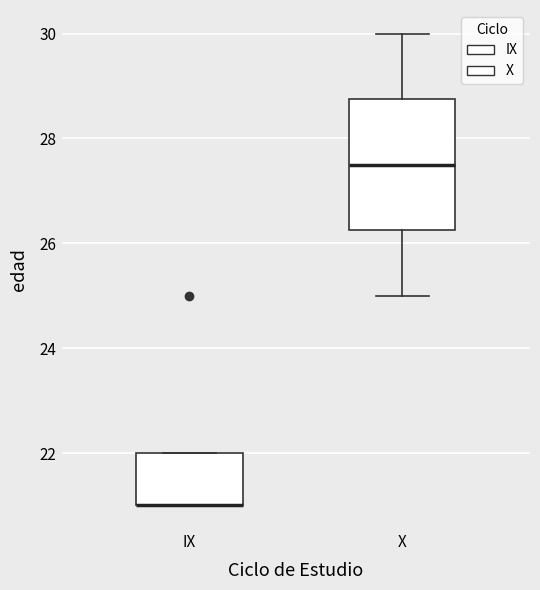

Comparing the boxes themselves (not the whiskers), which one is the tallest?

X